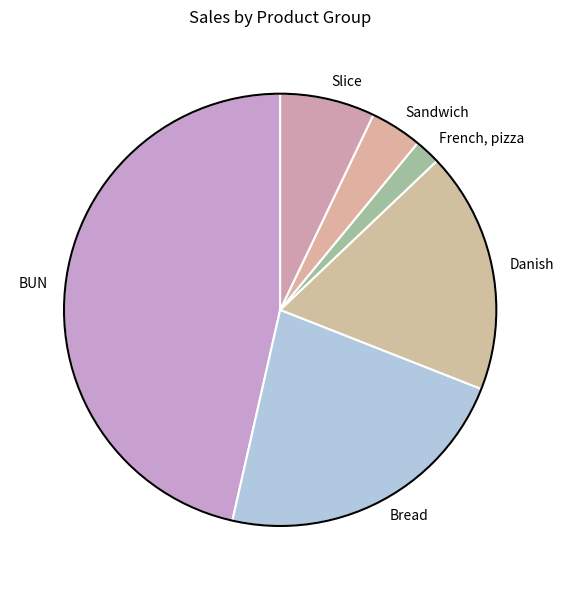

How many segments does this pie chart have?

6